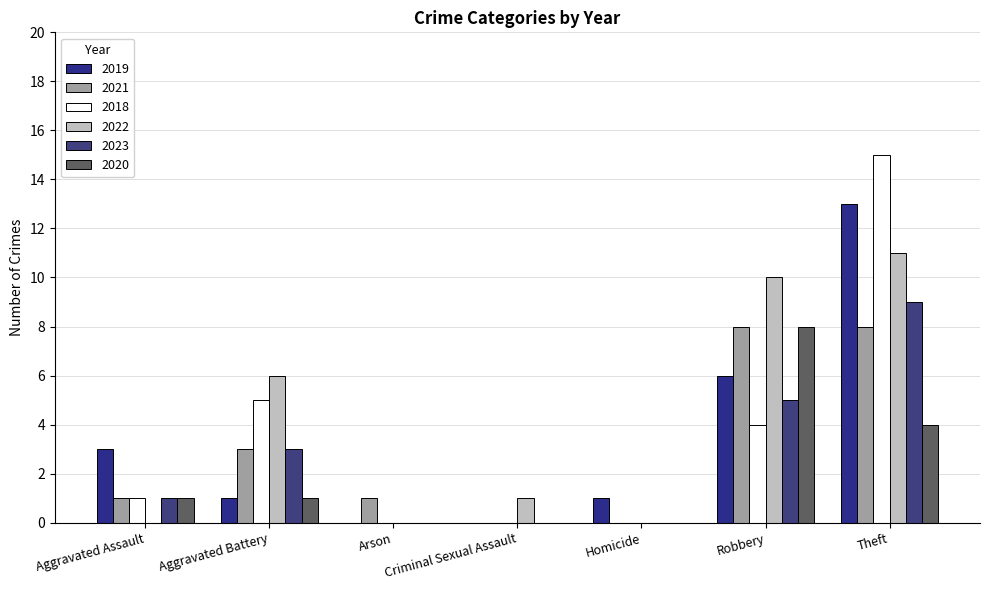

Is it true that 2022 equals -7 at Arson?

False